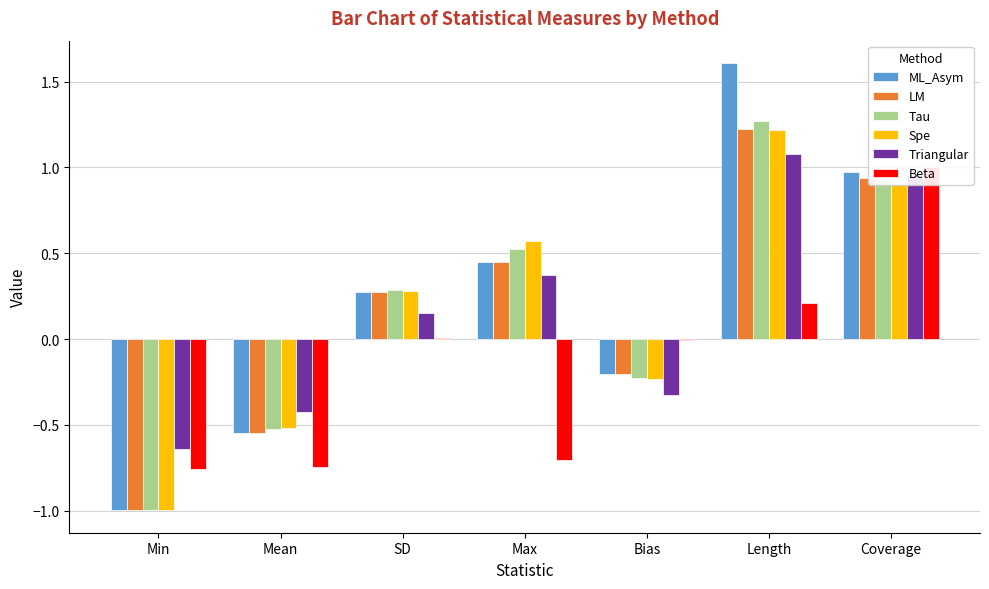

Rank the series at Mean from highest to lowest value.

Triangular, Spe, Tau, ML_Asym, LM, Beta